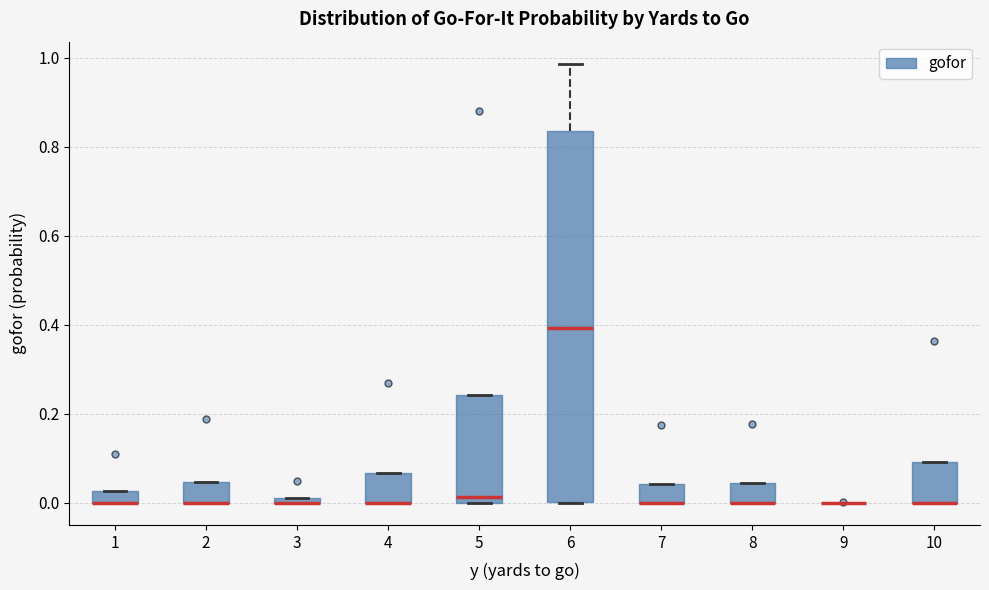

Which box is the tallest, from its lower edge to its upper edge?

6